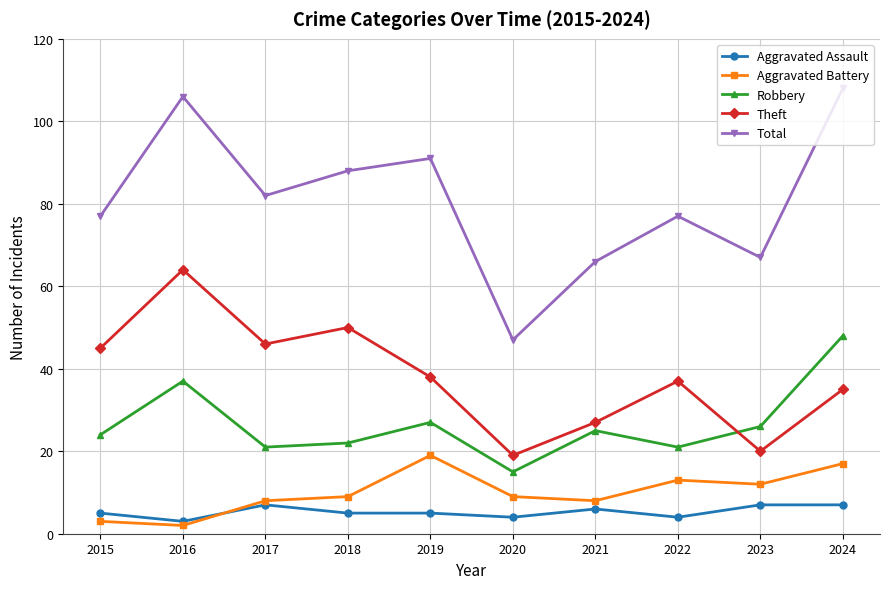

What is the minimum value shown in the chart?

2